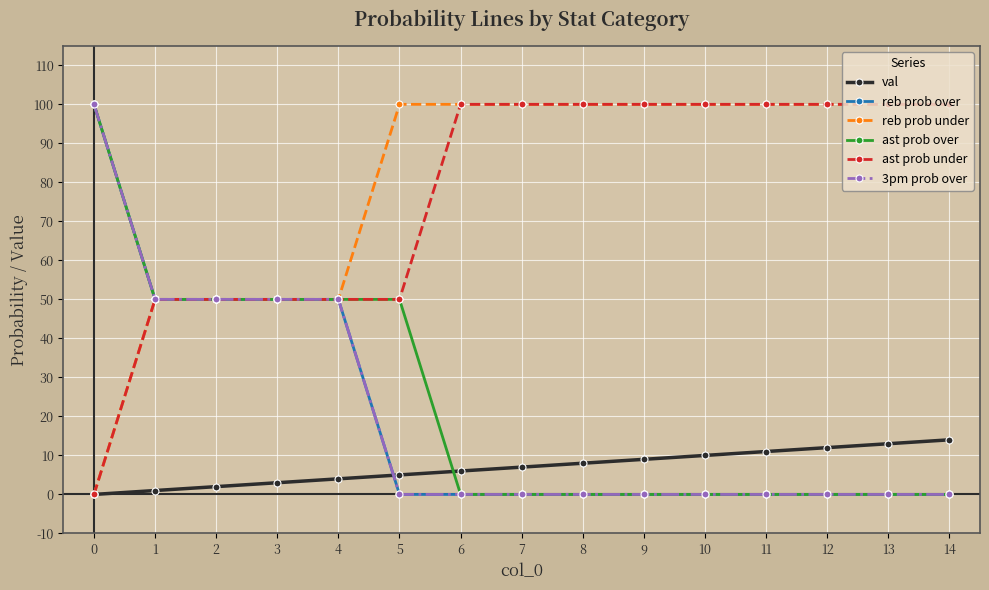

Is this an area chart (filled region under the line)?

No